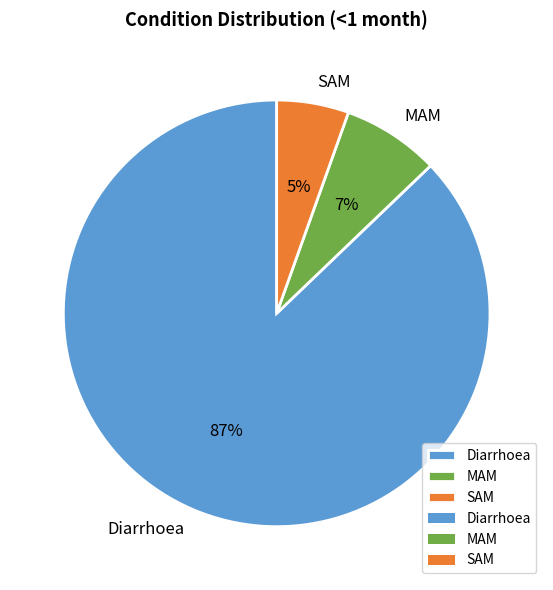

Is it true that MAM is 22% of the pie?

False